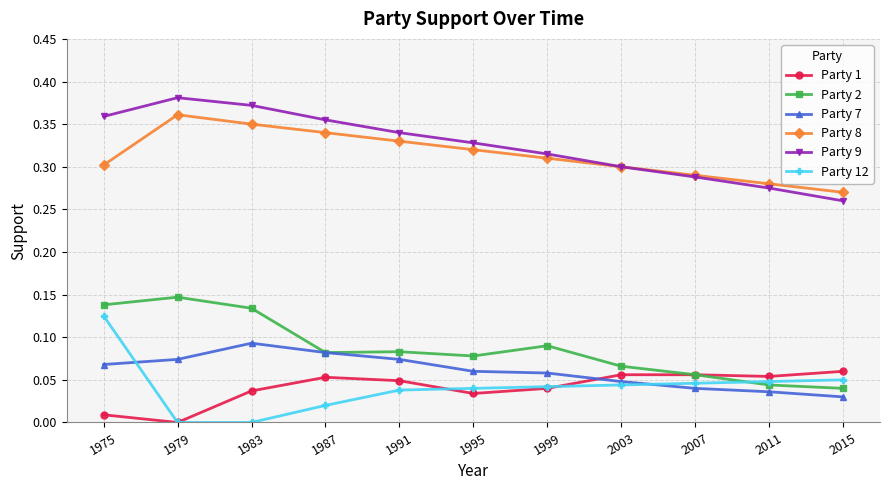

After their last crossing, which series has the higher values: Party 7 or Party 1?

Party 1